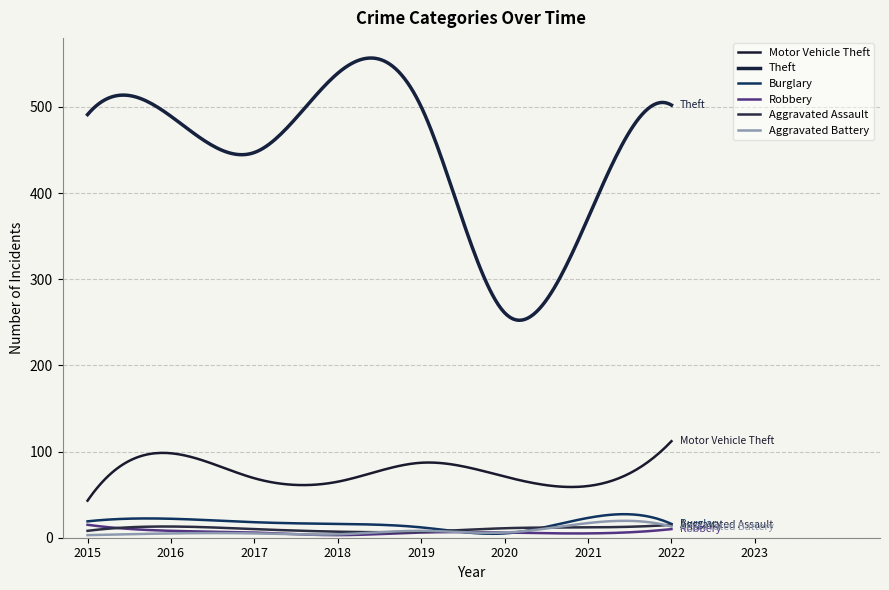

In Theft, how many points are lower than both neighbors (excluding endpoints)?

2